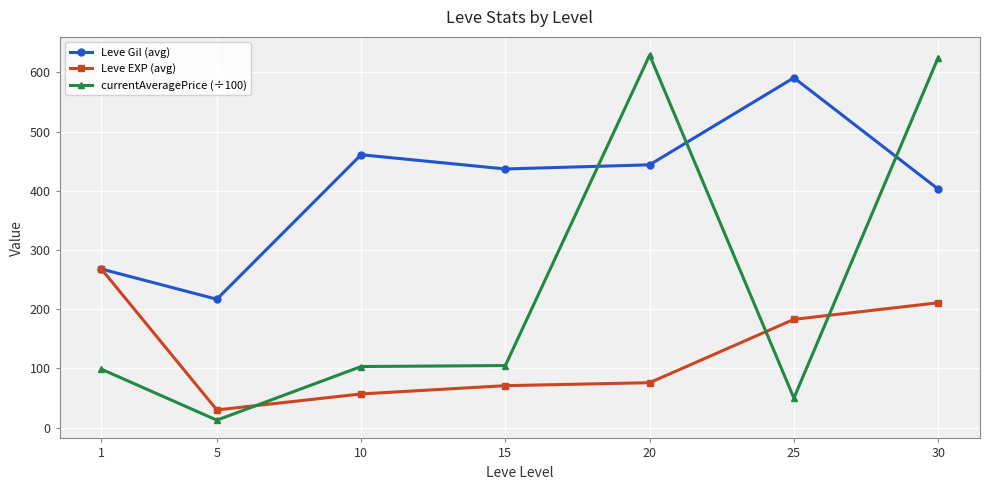

Does the chart have visible grid lines?

Yes